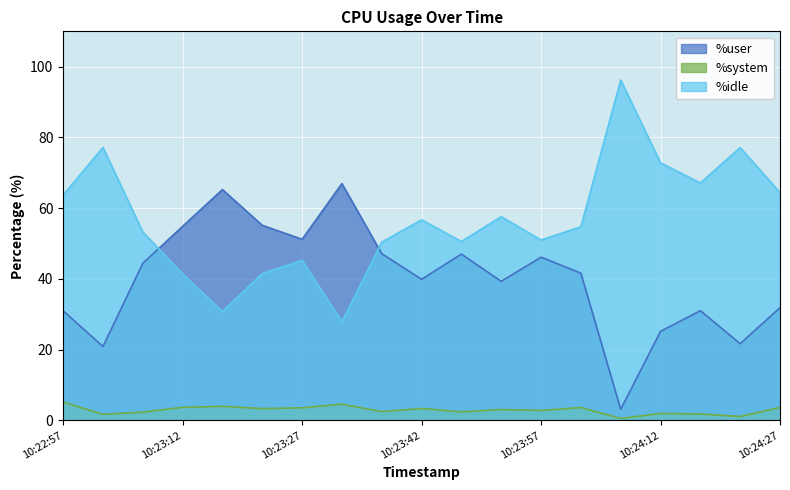

At which category is the sum across all series the highest?

10:23:07